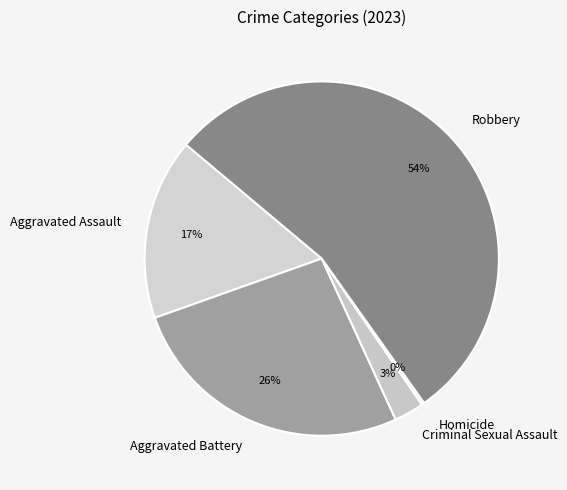

To the nearest percent, what percentage of the pie is Aggravated Assault?

17%